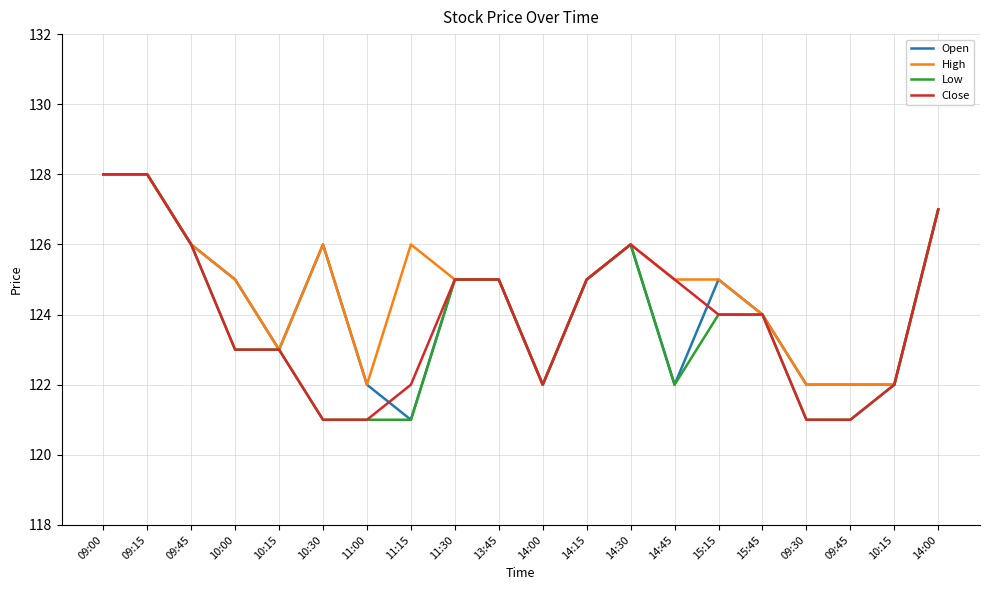

What is the difference between the Open values at 09:45 and 13:45?

1